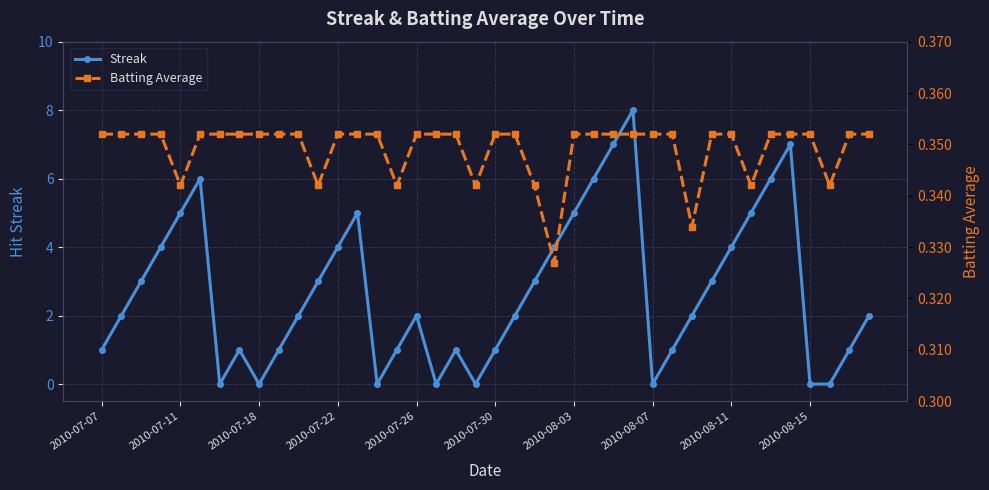

Count the number of data series in this chart.

2